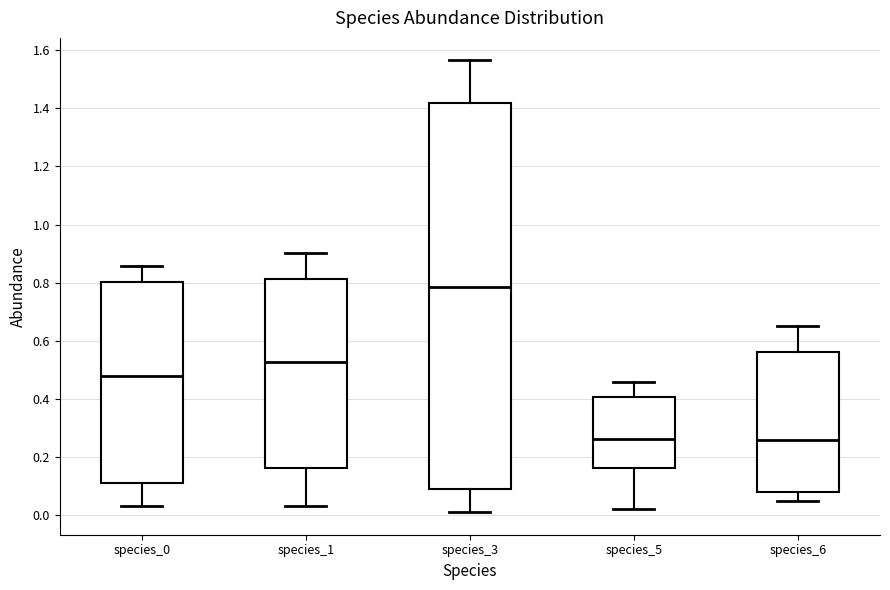

Reading left to right, transcribe this box plot: for each box, give where its median line is, the range the box spans, and where its two whiskers end, as read against the y-axis. The values are not printed on the chart, so give them approximately, as read against the axis.

species_0: median 0.48, box 0.12 to 0.80, whiskers 0.04 to 0.86
species_1: median 0.52, box 0.16 to 0.82, whiskers 0.04 to 0.90
species_3: median 0.78, box 0.10 to 1.42, whiskers 0.02 to 1.56
species_5: median 0.26, box 0.16 to 0.40, whiskers 0.02 to 0.46
species_6: median 0.26, box 0.08 to 0.56, whiskers 0.06 to 0.64